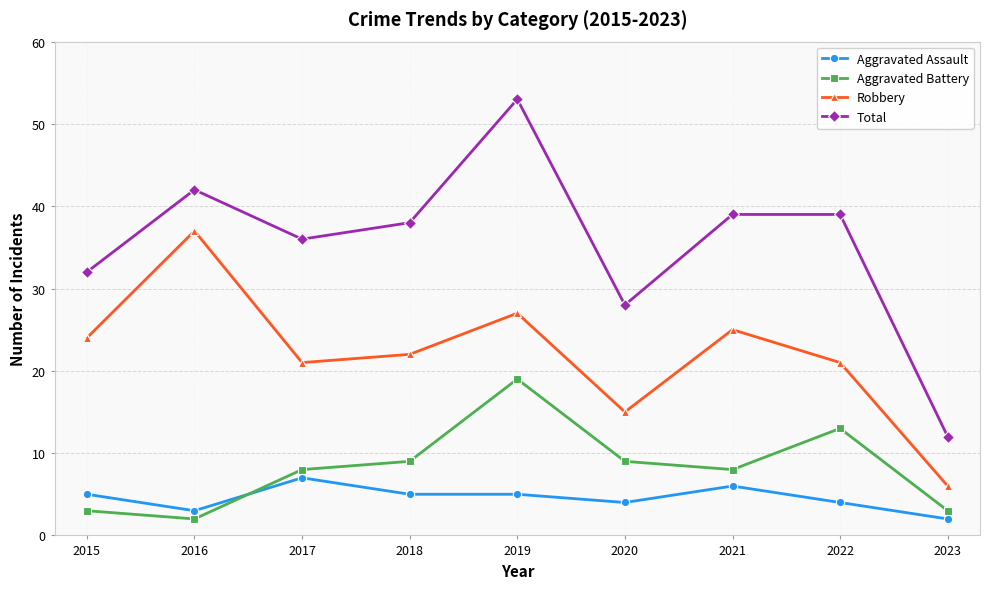

What is the maximum value shown in the chart?

53